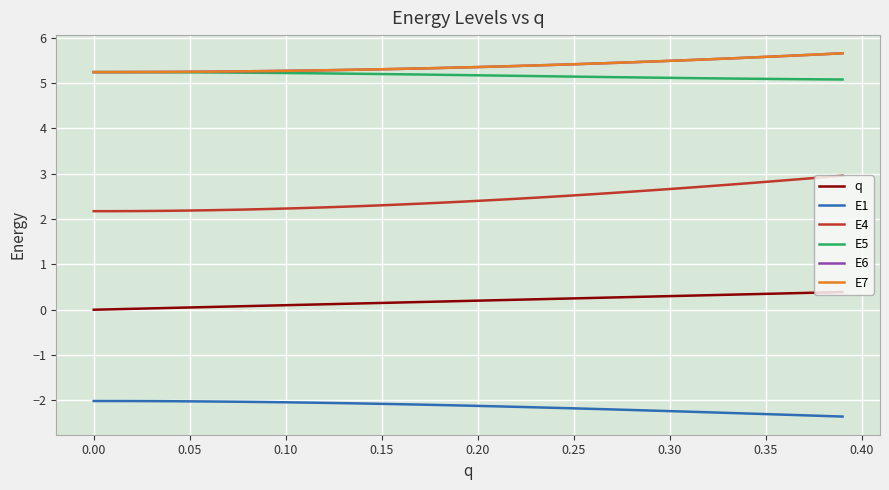

Does the chart display data point markers on the line(s)?

No